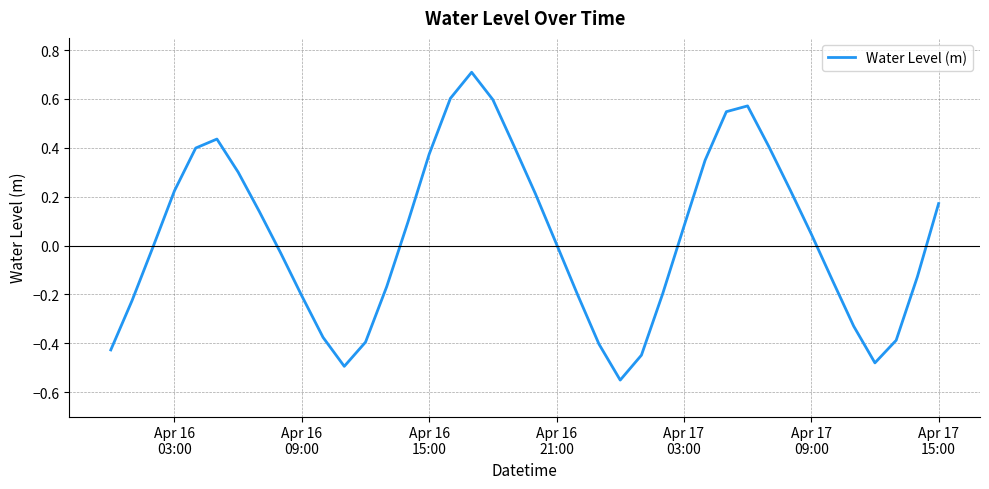

What is the difference between the maximum and minimum values?

1.3